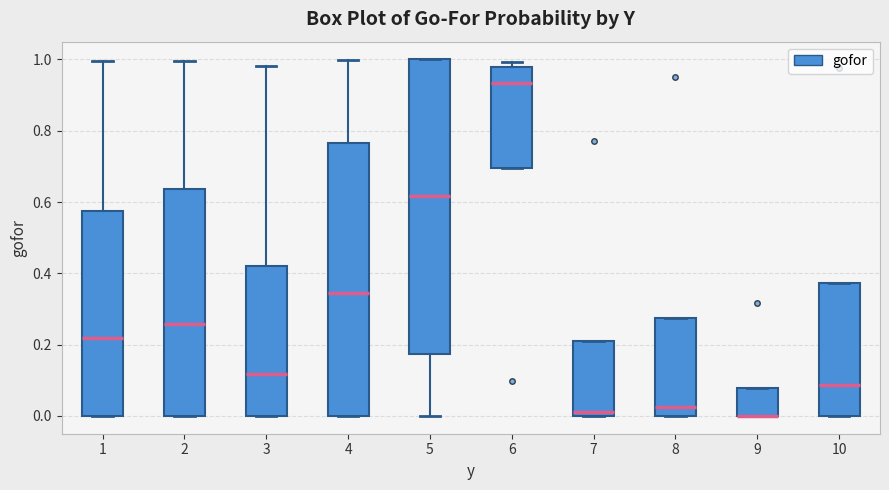

Where is the upper edge of the box at x = 10 on the y-axis? The values are not printed on the chart, so give them approximately, as read against the axis.

0.38